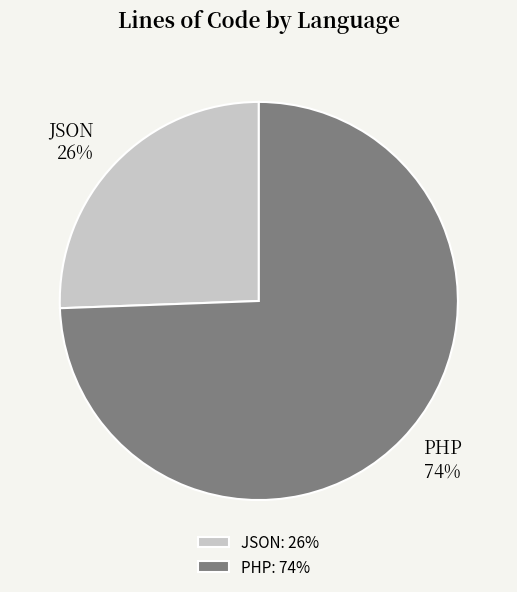

The JSON slice represents 26% of the pie. True or false?

True